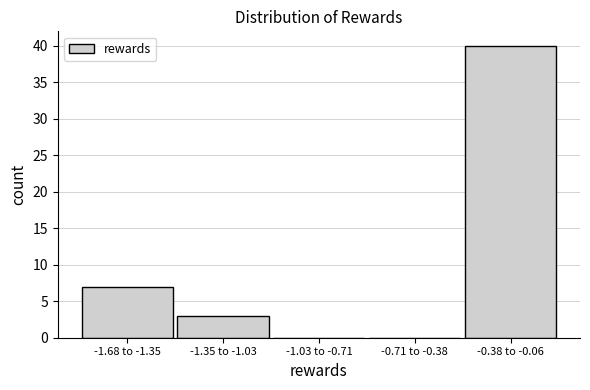

Reading right to left, extract all data points from this chart.

-0.38 to -0.06=40	-0.71 to -0.38=0	-1.03 to -0.71=0	-1.35 to -1.03=3	-1.68 to -1.35=7